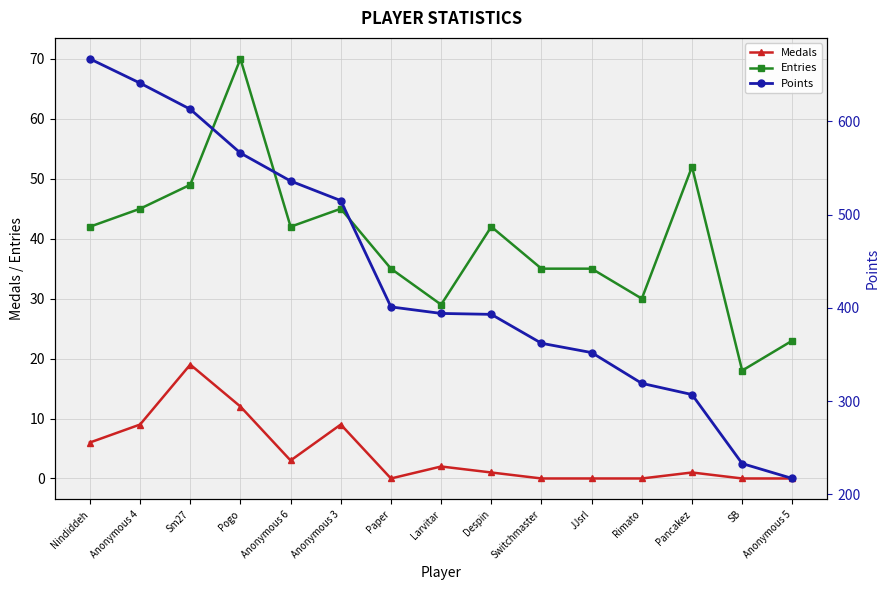

True or false: Points has a value of 667 at Nindiddeh.

True